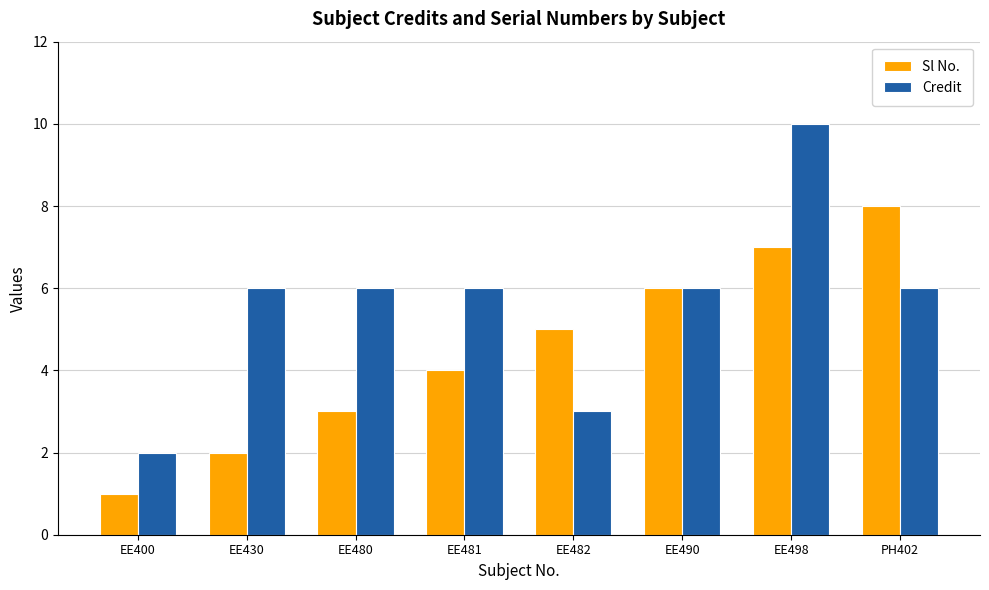

How many distinct data groups are displayed?

2